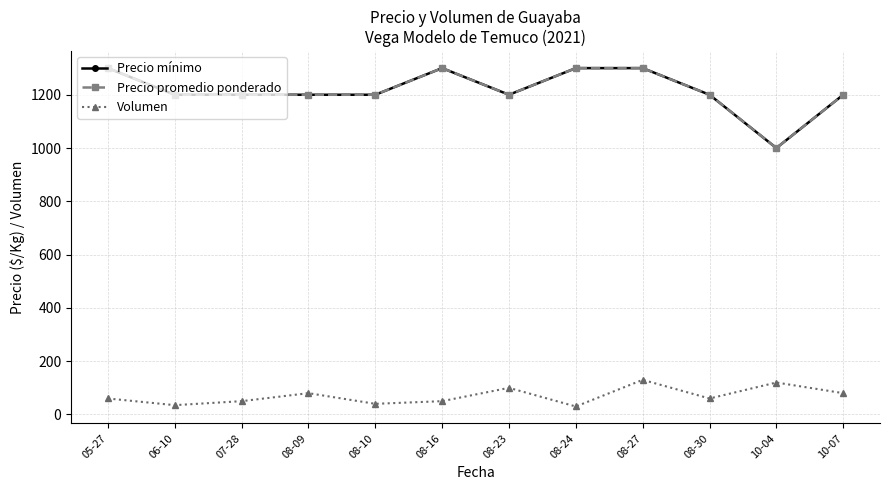

What is the sum of all Precio mínimo values?

14600